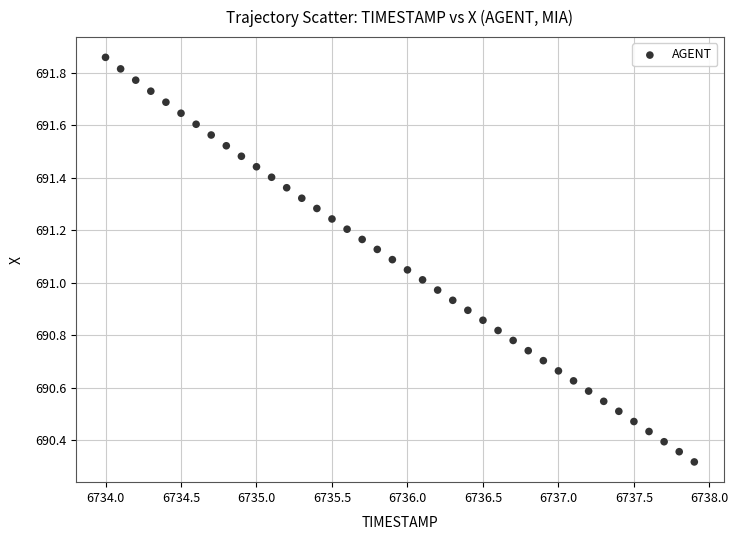

What is the range of Y values (max minus min)?

1.5